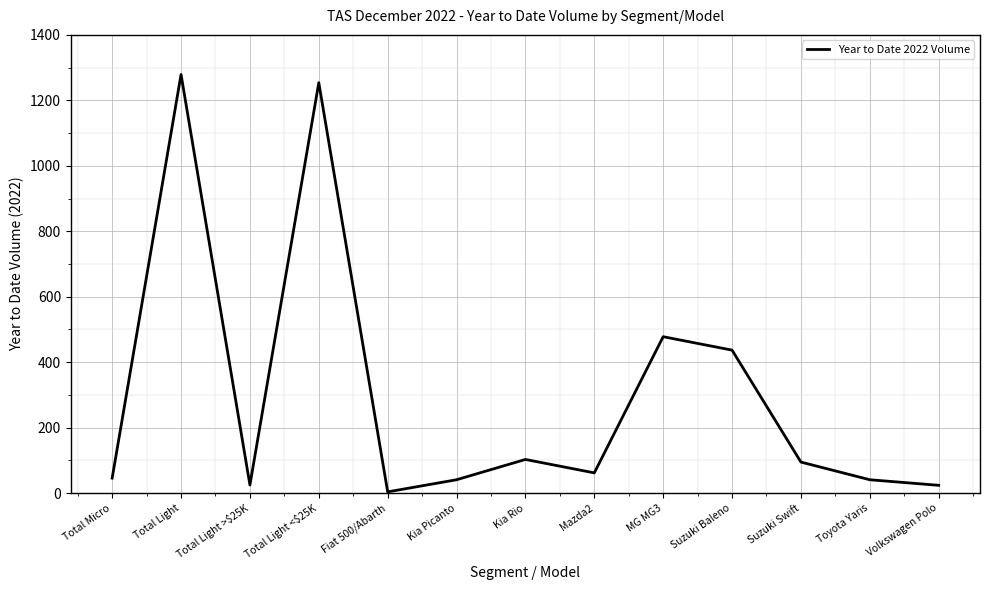

True or false: the data has more than 1 interior local peaks.

True